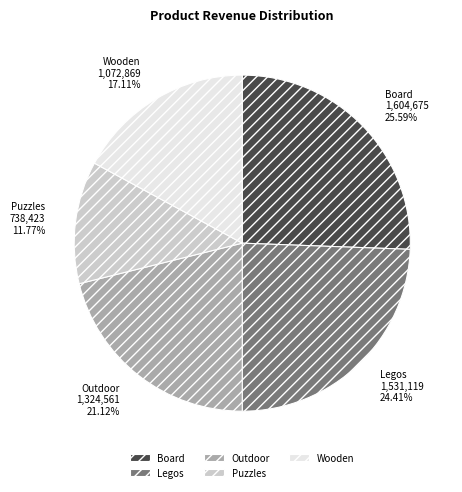

Is there a majority slice in this chart?

No